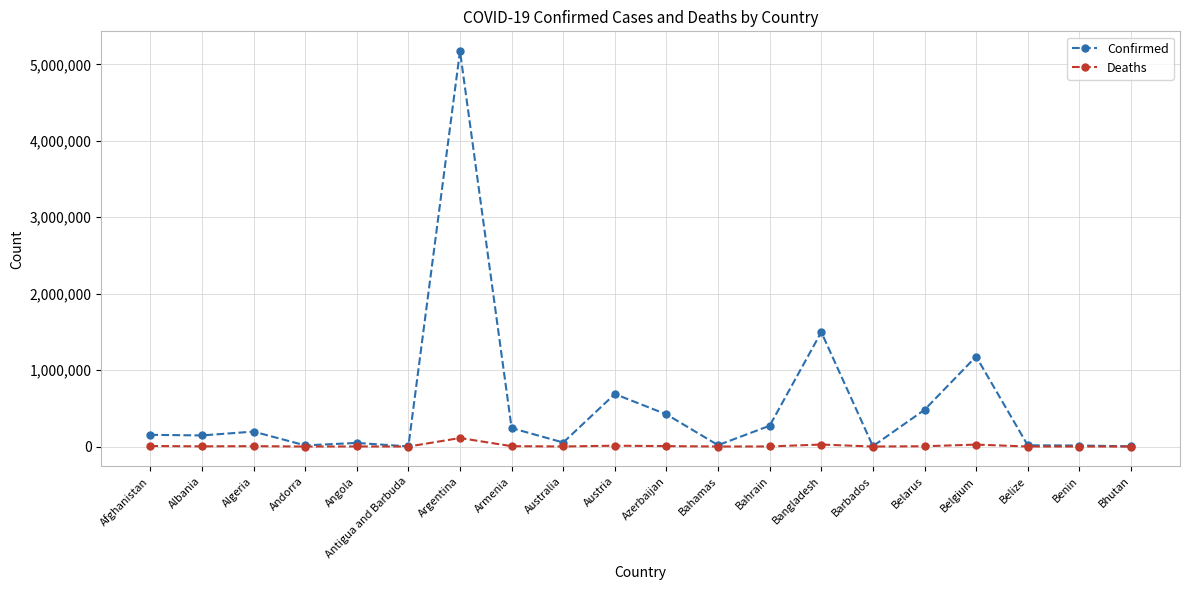

Where does the Deaths series first go above 2495?

Afghanistan